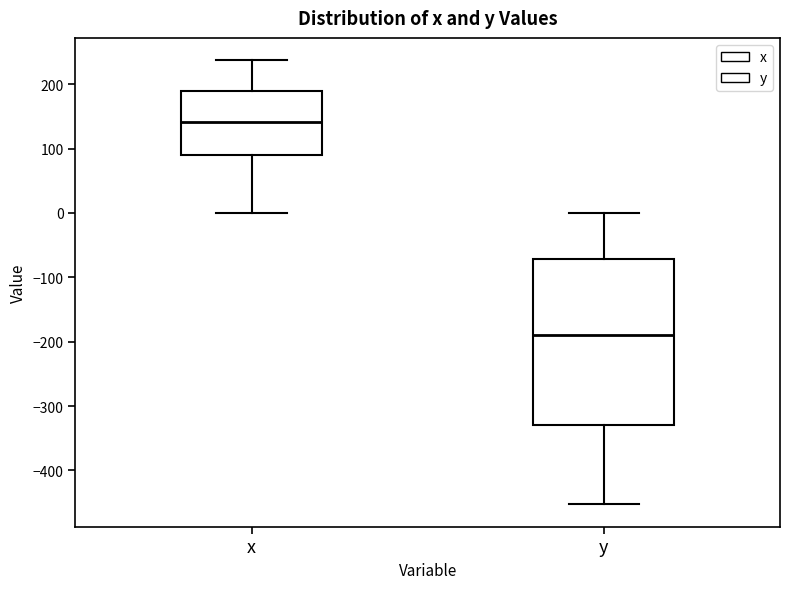

Which box has the lowest median line?

y